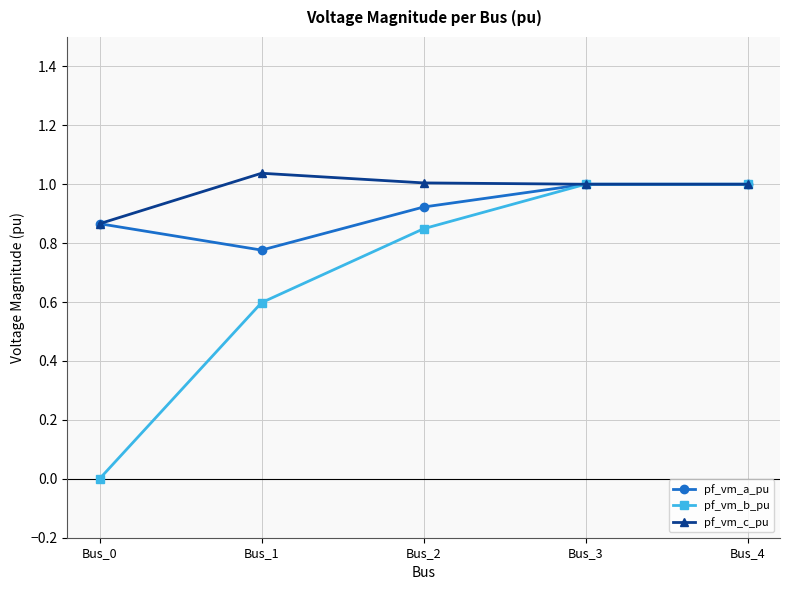

Where is the first local maximum for pf_vm_c_pu?

Bus_1